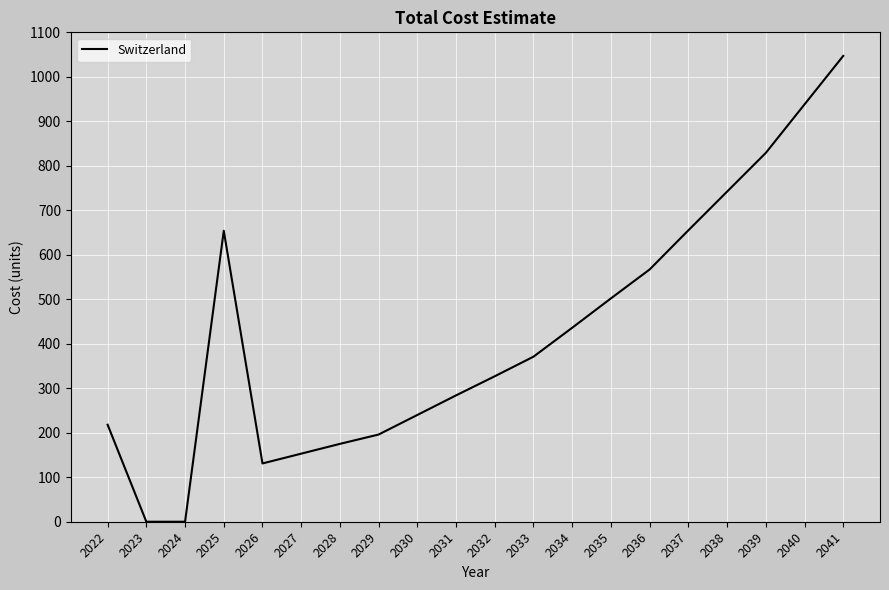

At which label is the value closest to 523?

2035